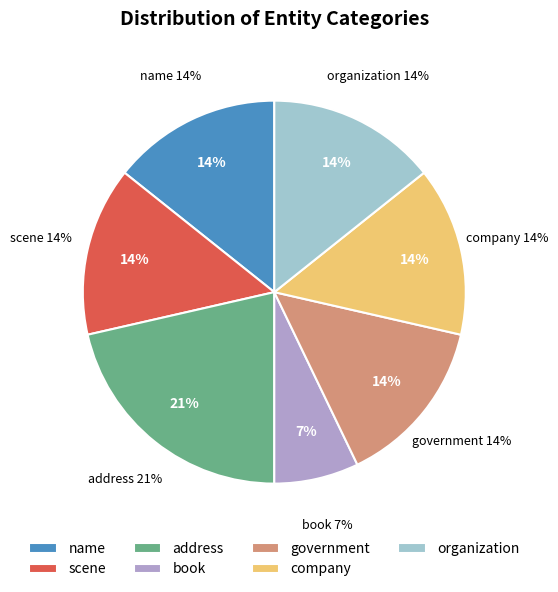

Does any single category account for the majority?

No